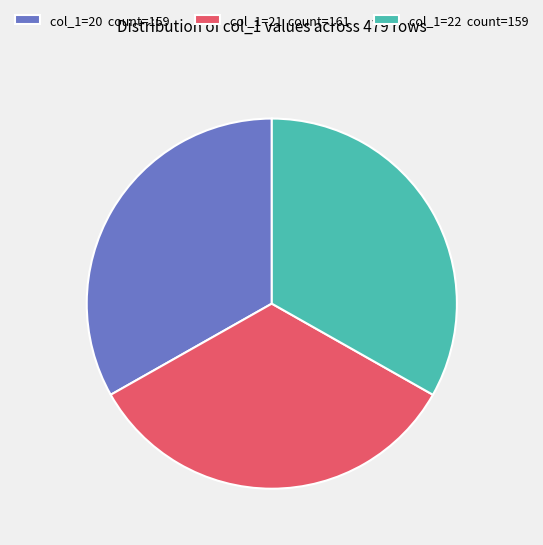

Is col_1=20 count=159 the majority of the pie?

No